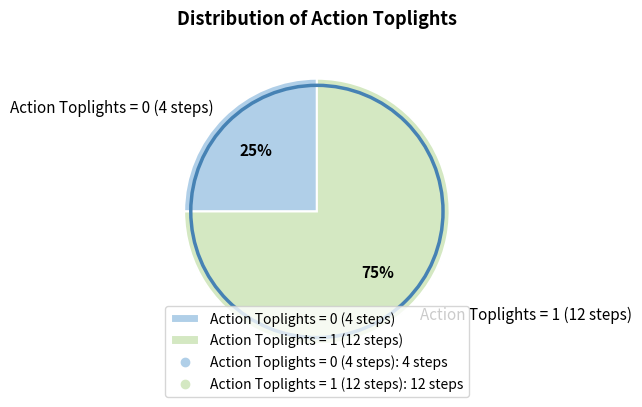

To the nearest percent, what percentage of the pie is Action Toplights = 1 (12 steps)?

75%